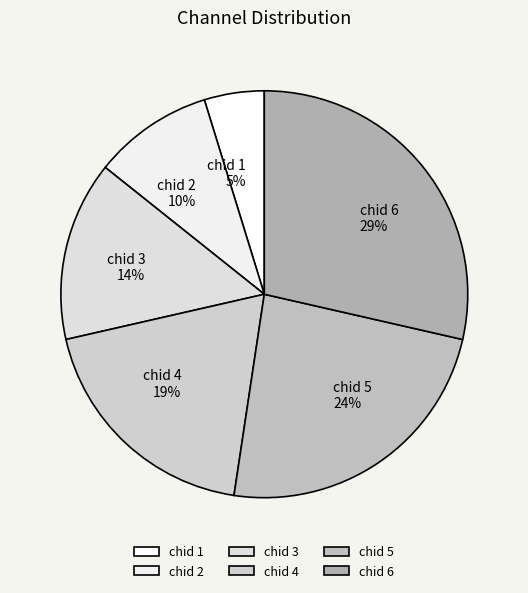

How many segments does this pie chart have?

6